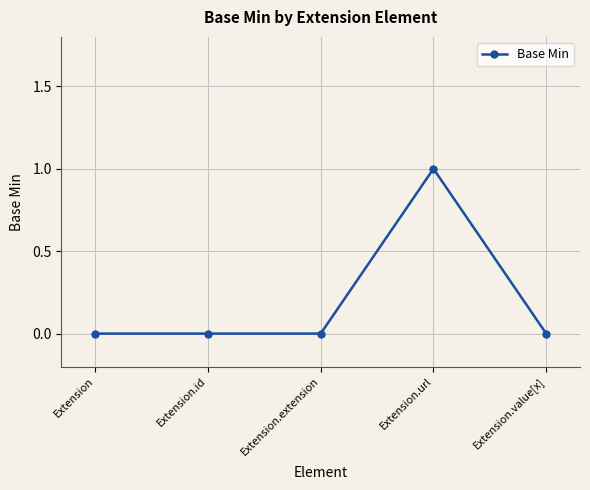

Which category has the highest value across all series?

Extension.url